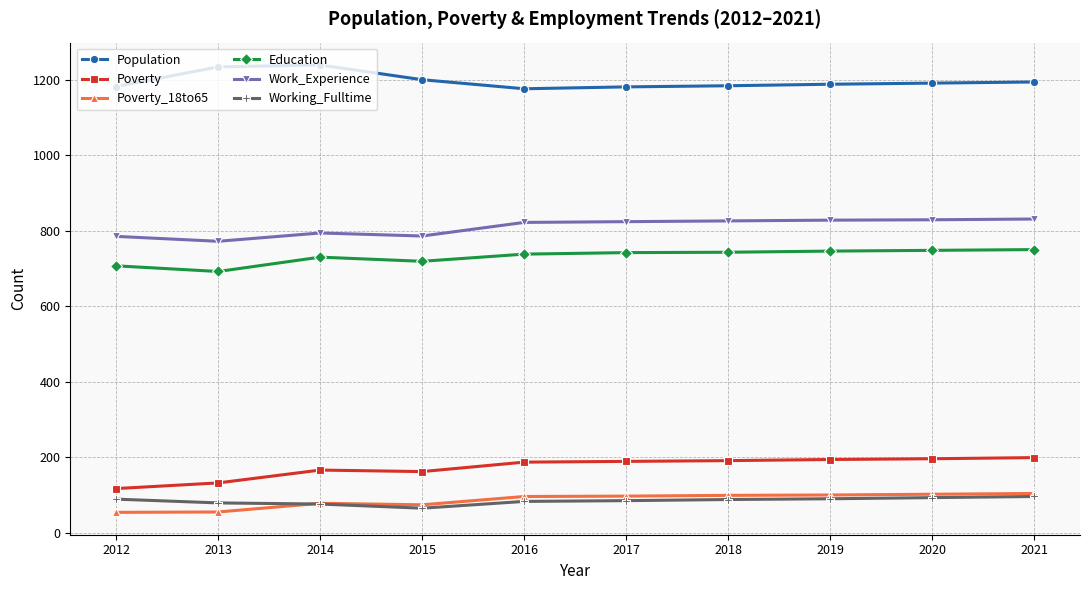

What is the difference between the highest and lowest values at 2017?

1096